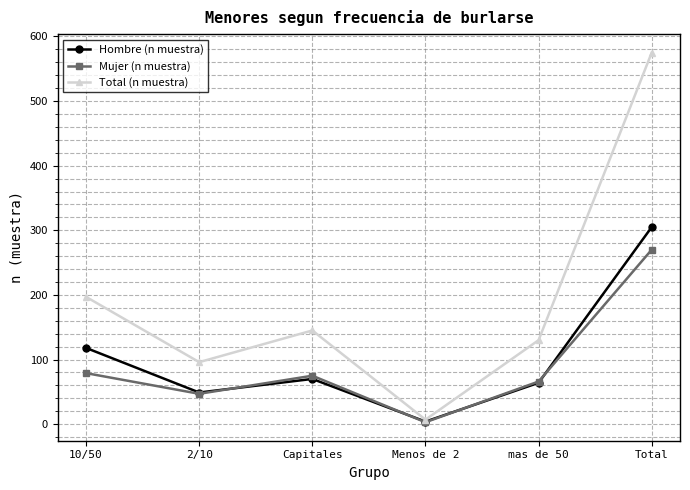

Which category has the highest value in the Total (n muestra) series?

Total